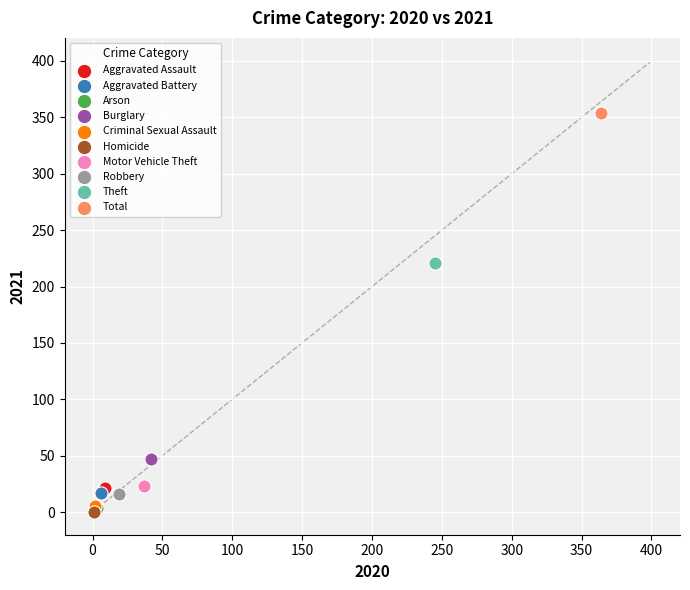

What are all the series names shown in the legend?

Aggravated Assault, Aggravated Battery, Arson, Burglary, Criminal Sexual Assault, Homicide, Motor Vehicle Theft, Robbery, Theft, Total